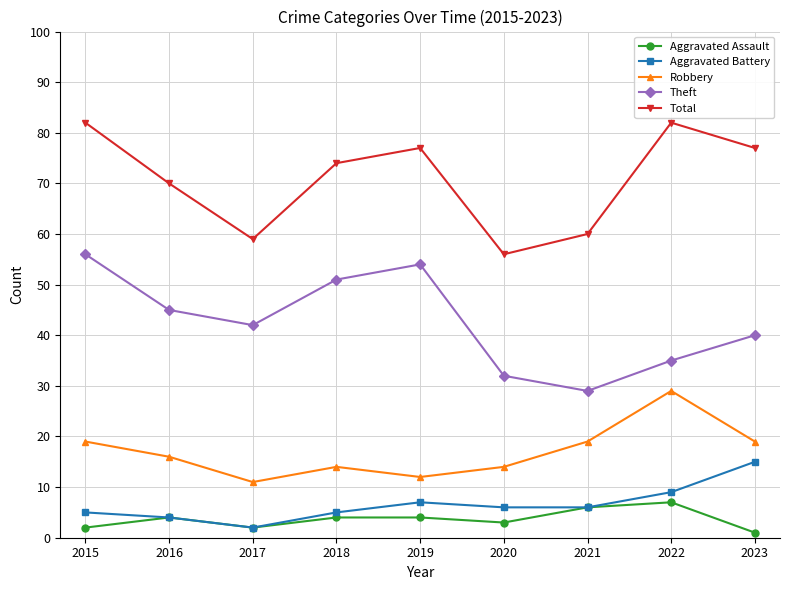

What is the difference between the highest and lowest values at 2015?

80